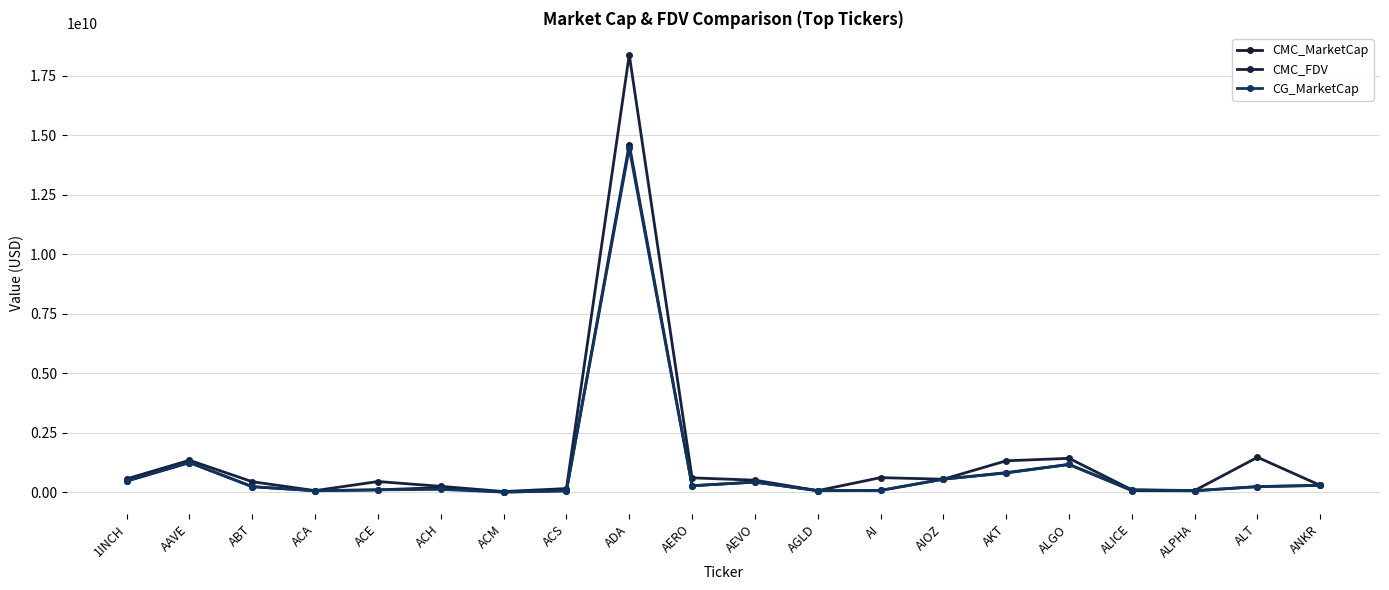

How many times do CMC_MarketCap and CG_MarketCap cross each other?

8